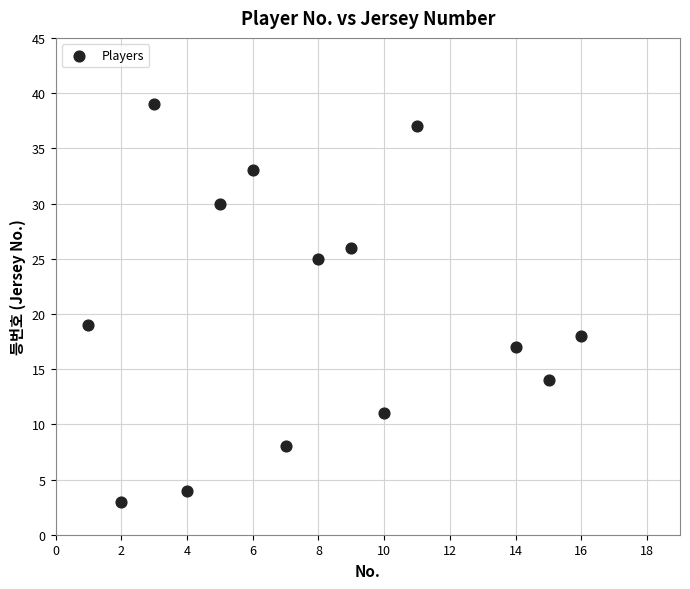

What Y value in the scatter plot is closest to 21?

19